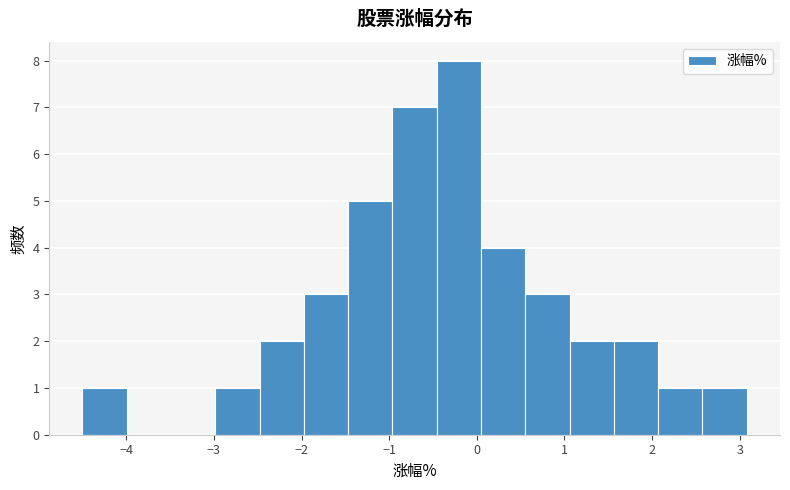

Reading left to right, transcribe this chart: for each bar, give the range it covers on the x-axis and its height. Neither the bar edges nor the heights are printed on the chart, so give them approximately, as read against the axes.

-4.5 to -4.0: 1
-4.0 to -3.5: 0
-3.5 to -3.0: 0
-3.0 to -2.5: 1
-2.5 to -2.0: 2
-2.0 to -1.5: 3
-1.5 to -1.0: 5
-1.0 to -0.5: 7
-0.5 to 0.0: 8
0.0 to 0.6: 4
0.6 to 1.1: 3
1.1 to 1.6: 2
1.6 to 2.1: 2
2.1 to 2.6: 1
2.6 to 3.1: 1